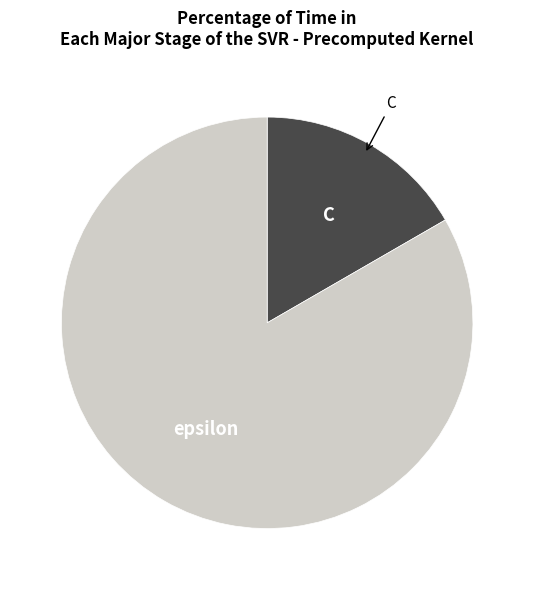

Count the number of slices in the pie.

2